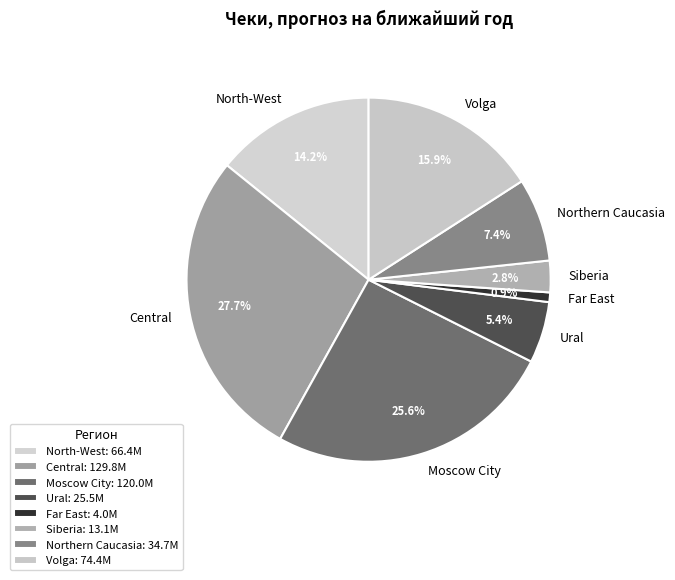

What is the ratio of the value at Central to the value at Volga?

1.7